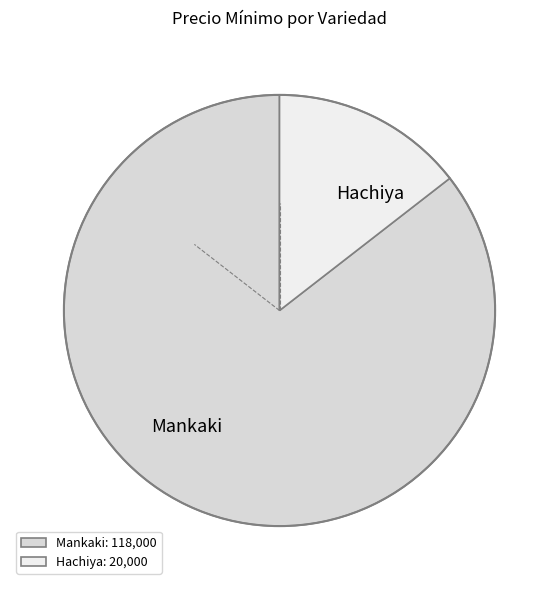

How many slices are in this pie chart?

2